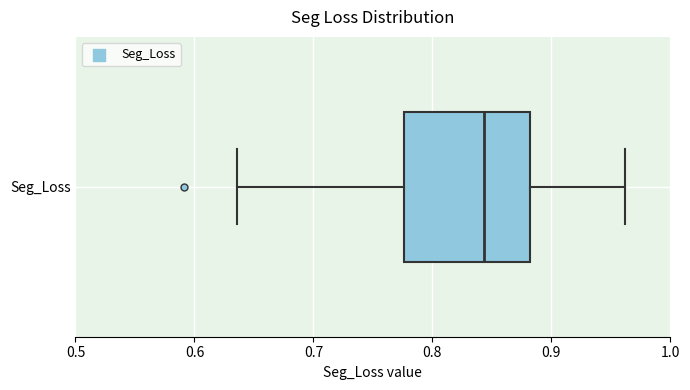

Transcribe this box plot: give where the median line is, the range the box spans, and where the two whiskers end, as read against the x-axis. The values are not printed on the chart, so give them approximately, as read against the axis.

median 0.84, box 0.78 to 0.88, whiskers 0.64 to 0.96